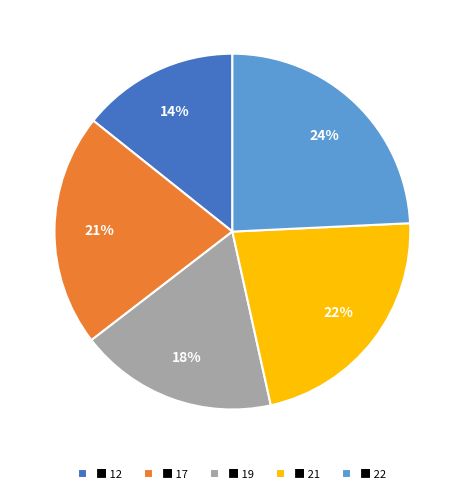

To the nearest percent, what is the average slice percentage?

20%